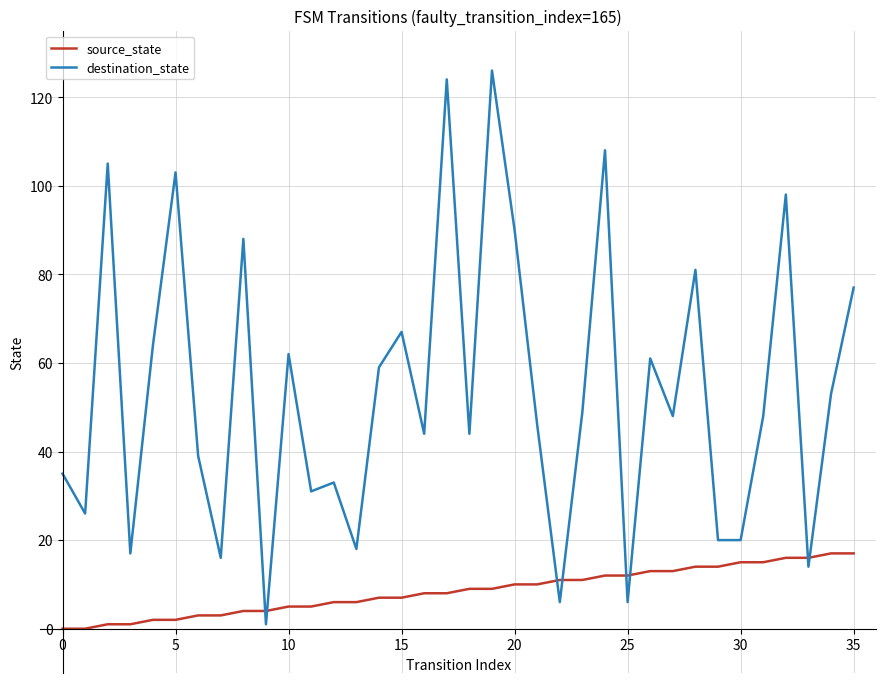

Which series ends up on top after the final intersection of destination_state and source_state?

destination_state